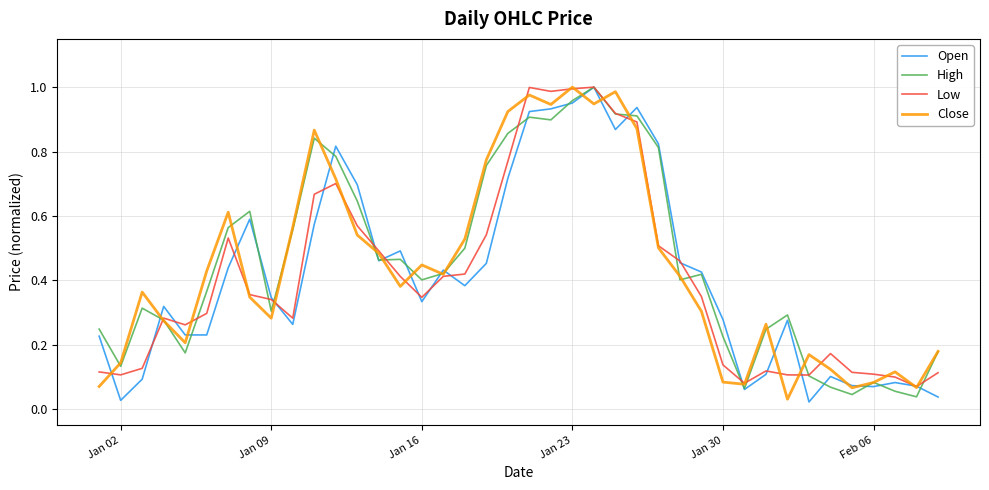

Is it true that Low equals 0.1 at Jan 02?

True